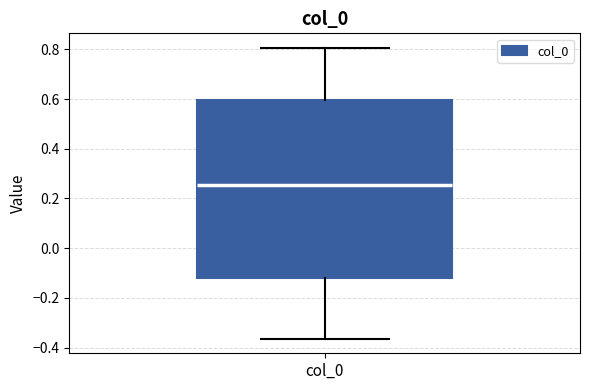

Read this box plot against the y-axis: the position of the median line, the range covered by the box, and the ends of both whiskers. The values are not printed on the chart, so give them approximately, as read against the axis.

median 0.26, box -0.12 to 0.60, whiskers -0.36 to 0.80